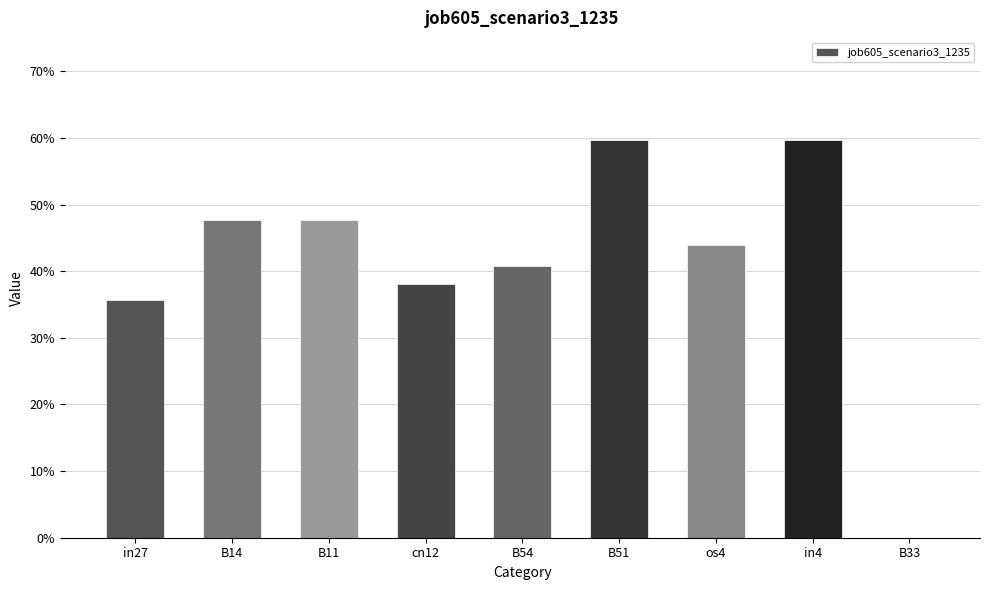

Are the bars horizontal?

No